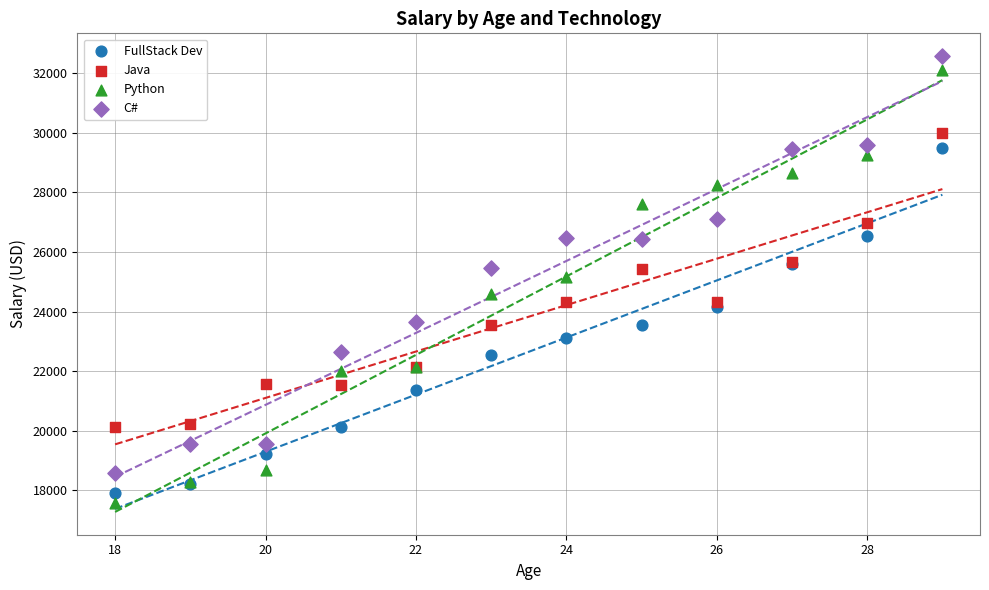

Which series has the largest Y range (max minus min)?

Python